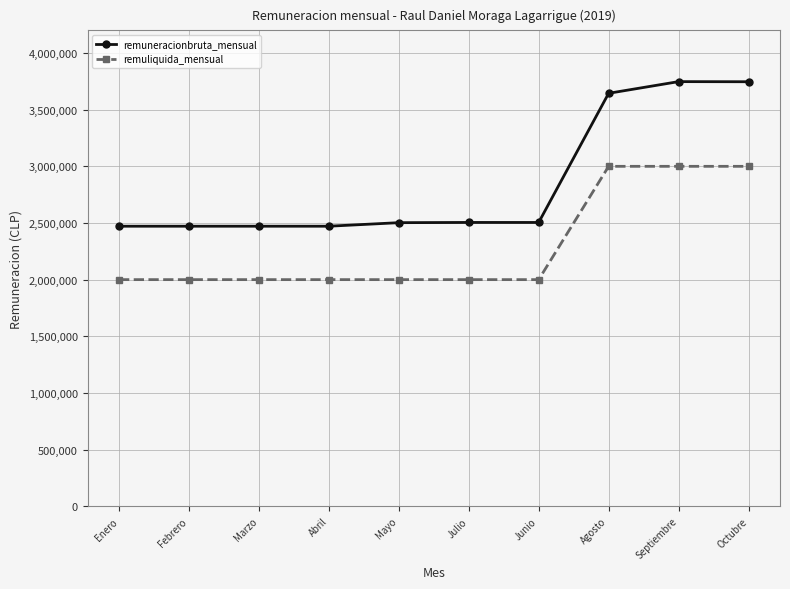

List the series in order of their peak value, lowest first.

remuliquida_mensual, remuneracionbruta_mensual